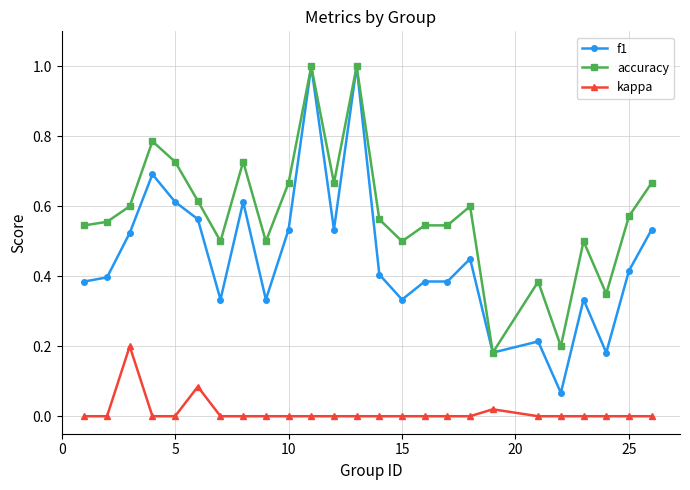

True or false: f1 and kappa cross at least once.

False